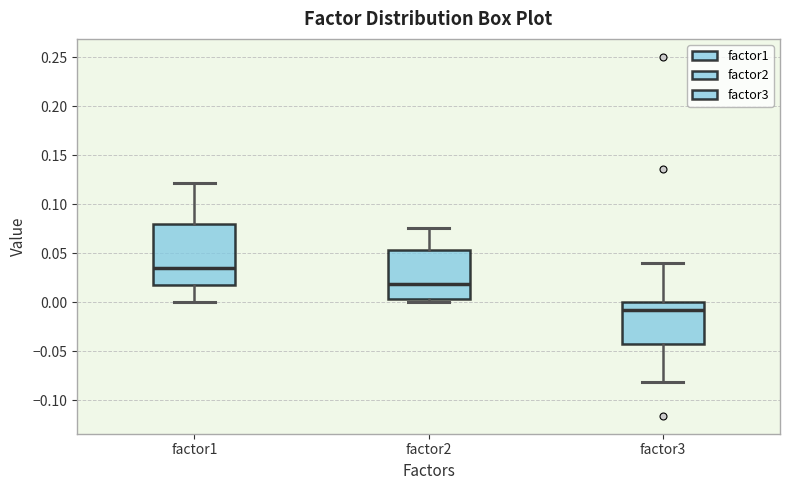

Comparing the boxes themselves (not the whiskers), which one is the tallest?

factor1